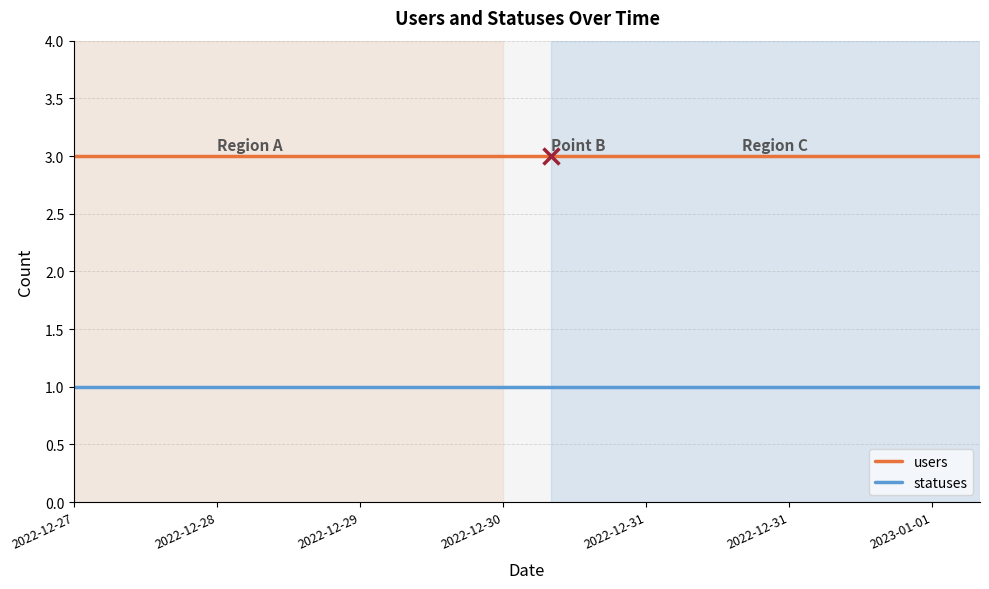

What are all the series names shown in the legend?

users, statuses